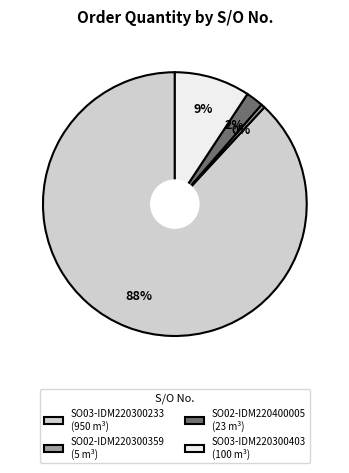

How many segments does this pie chart have?

4